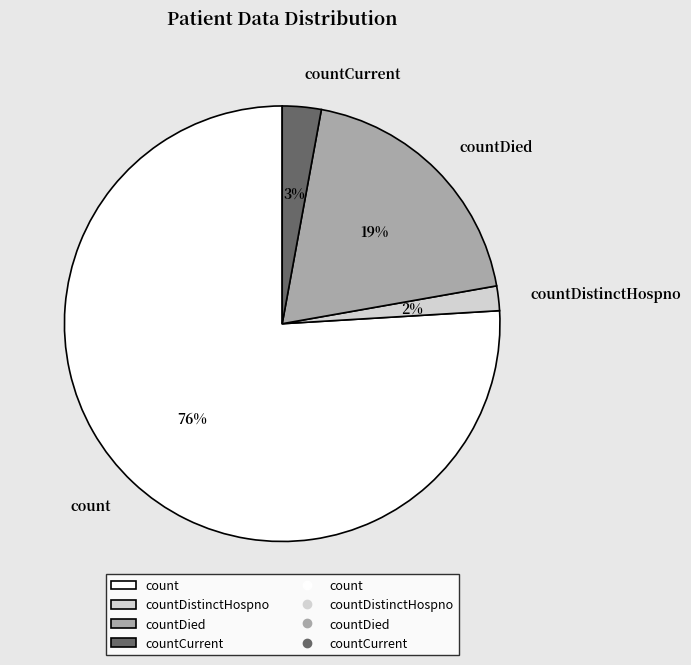

Count the number of slices in the pie.

4